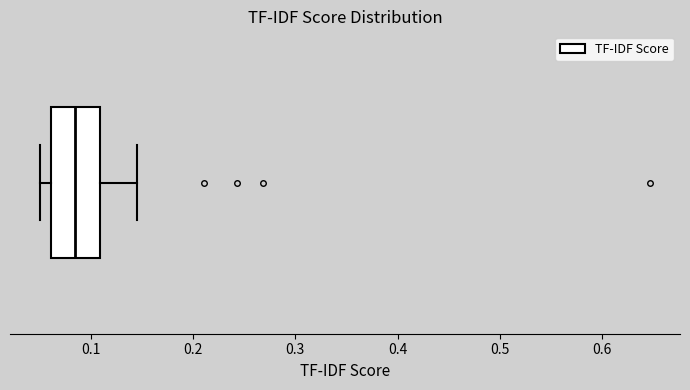

Where does the left whisker of the box end on the x-axis? The values are not printed on the chart, so give them approximately, as read against the axis.

0.05